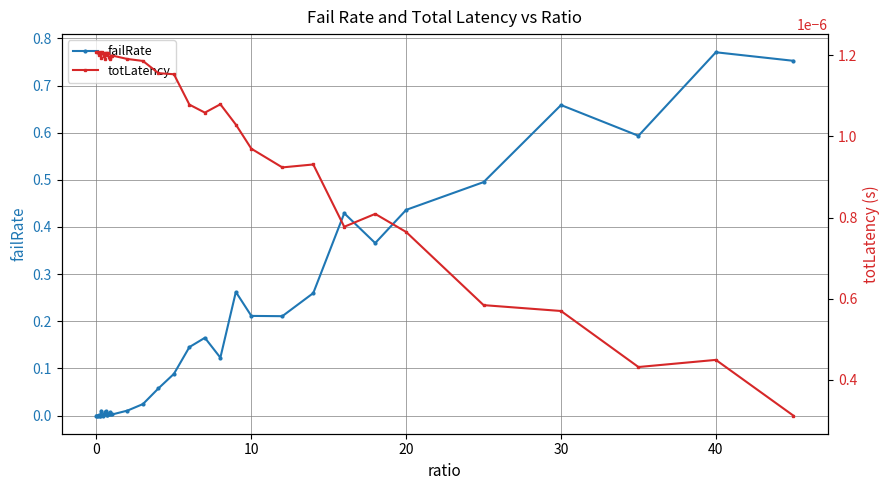

True or false: failRate has more than 0 points higher than both neighbors.

True